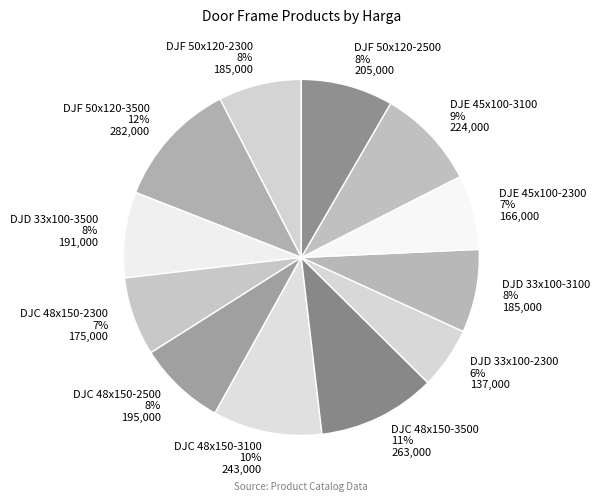

What percentage is the DJC 48x150-3100 slice, to the nearest percent?

10%